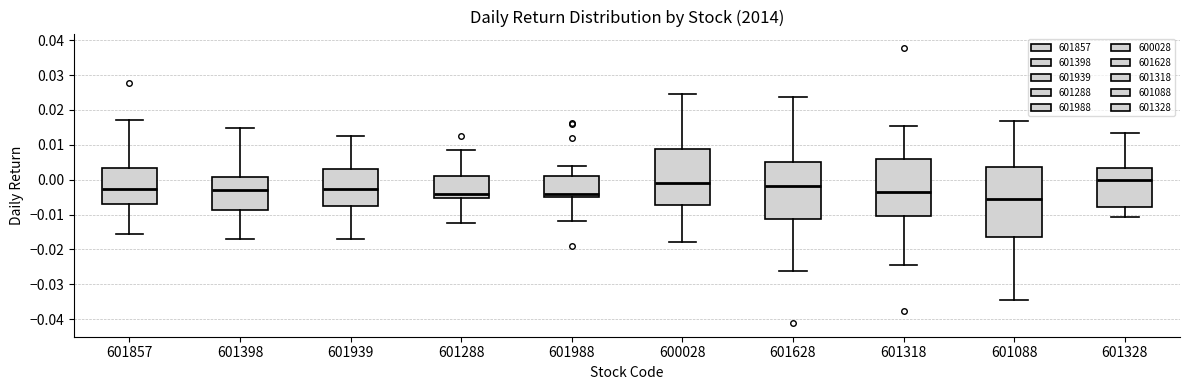

Where is the upper edge of the box at x = 600028 on the y-axis? The values are not printed on the chart, so give them approximately, as read against the axis.

0.009